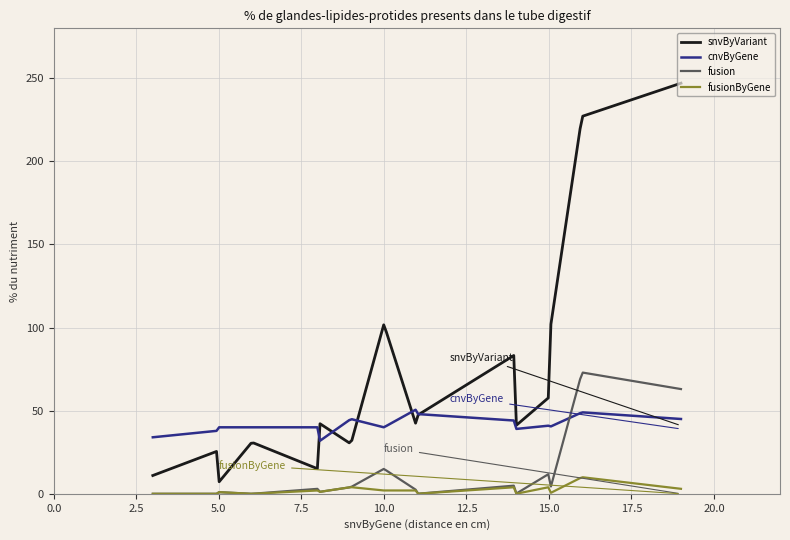

What is the maximum value for fusion?

72.9